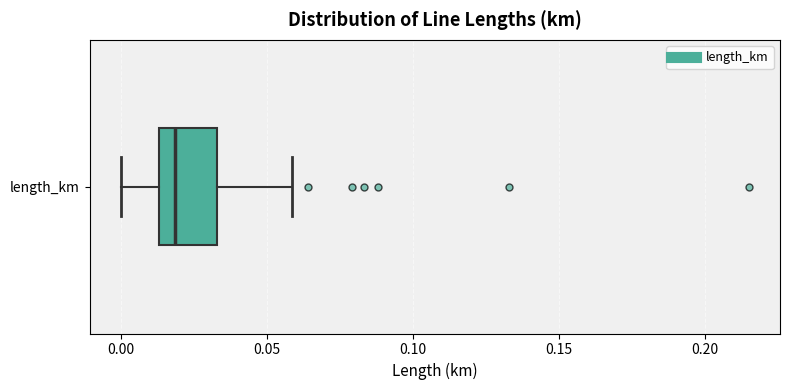

Where is the right edge of the box for length_km on the x-axis? The values are not printed on the chart, so give them approximately, as read against the axis.

0.035